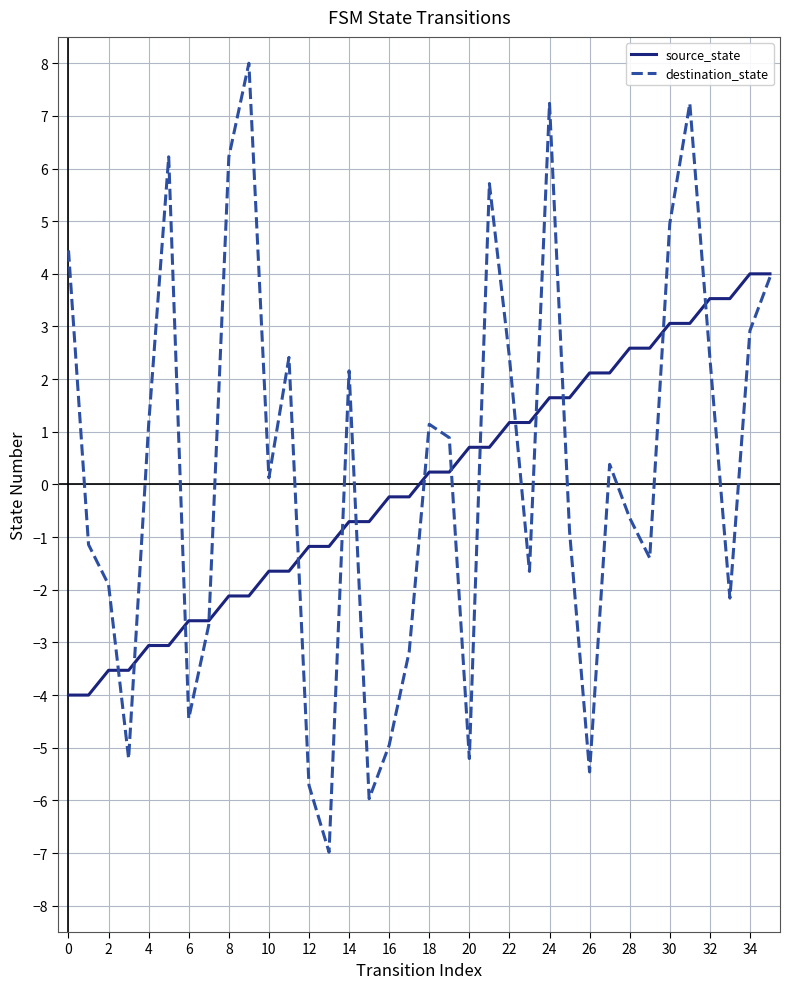

What is the smallest value displayed?

-7.0